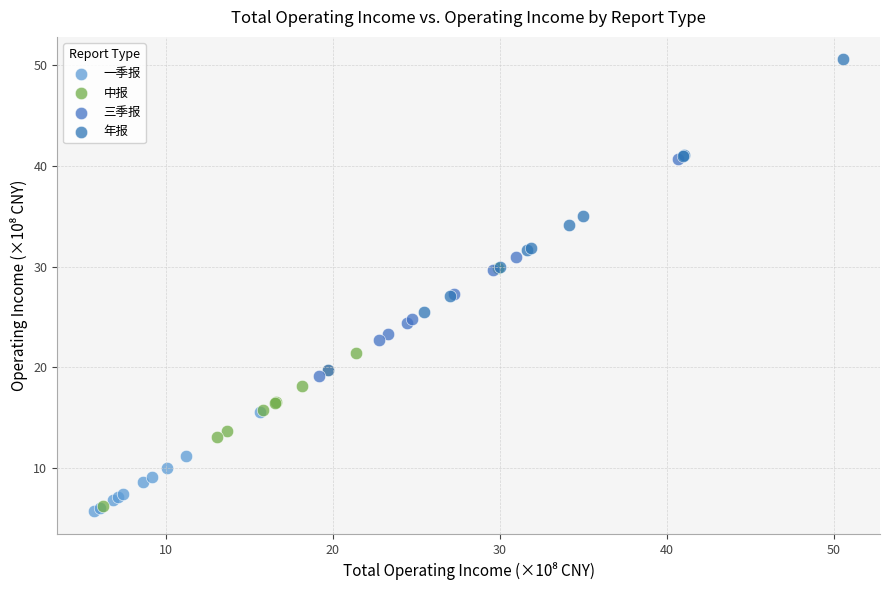

Which series has the largest Y range (max minus min)?

年报